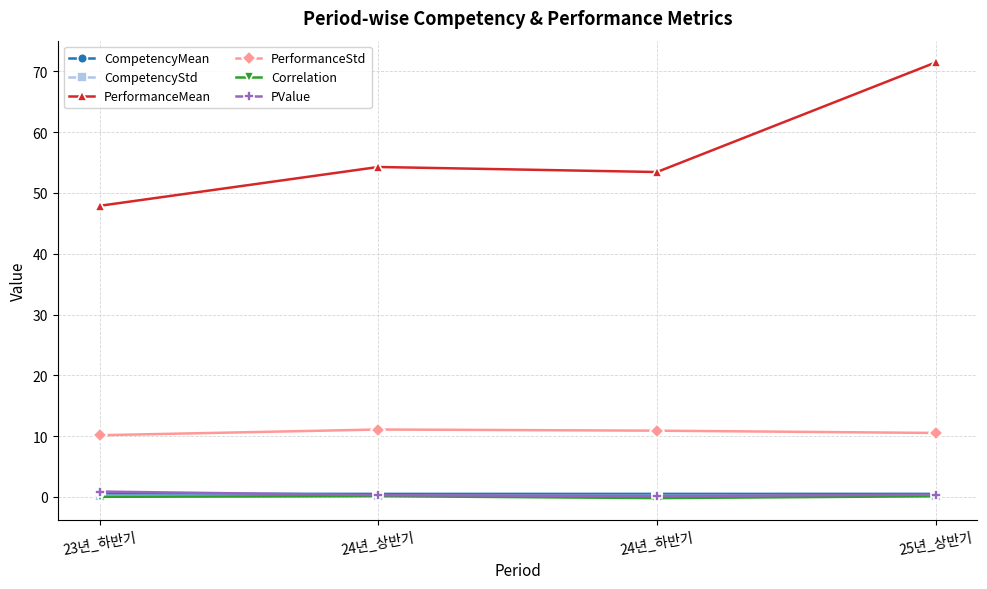

What is the label of the 3rd point from the right?

24년_상반기